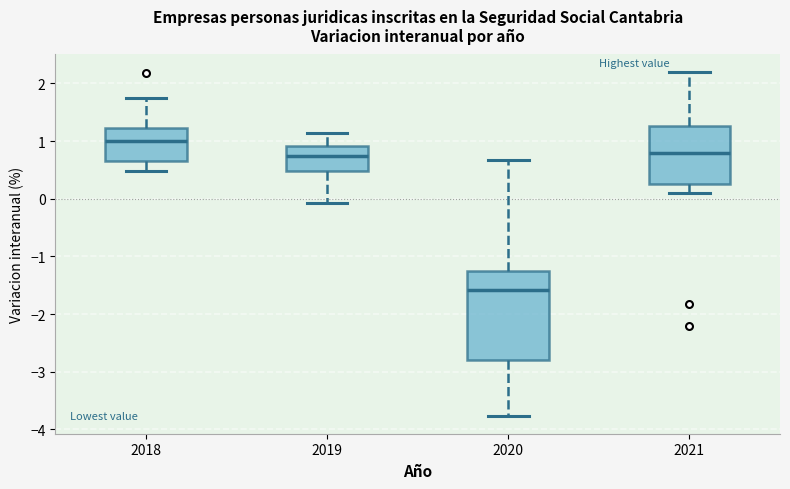

Which box is the tallest, from its lower edge to its upper edge?

2020